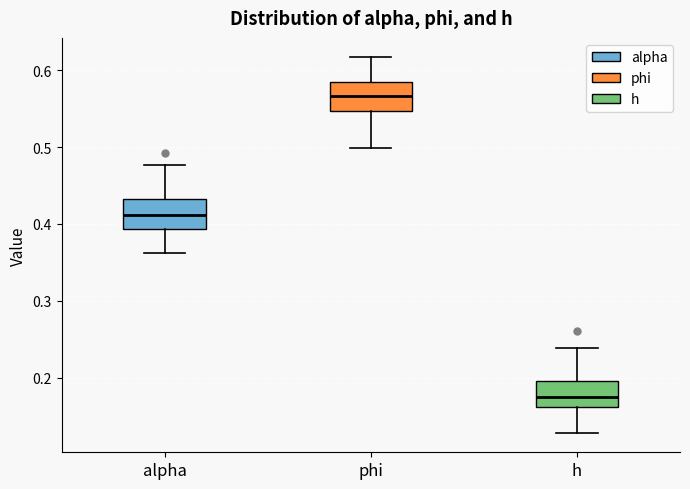

Where does the median line of the box for phi sit on the y-axis? The values are not printed on the chart, so give them approximately, as read against the axis.

0.57